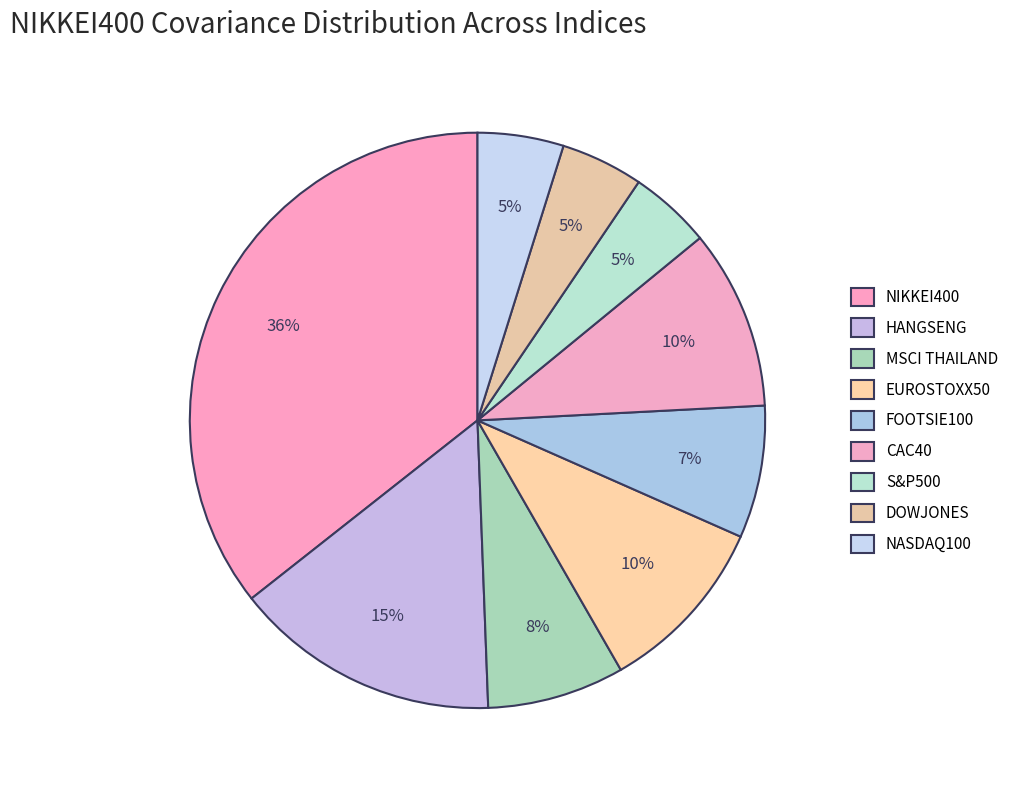

What is the total percentage of DOWJONES and CAC40?

14.7%